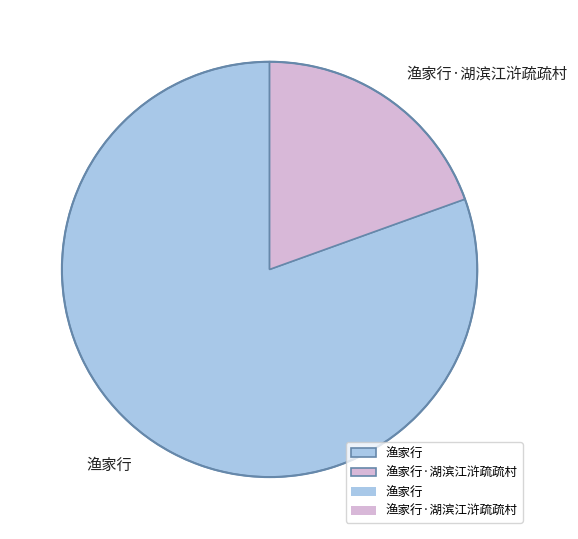

Rank the categories by value from lowest to highest.

渔家行·湖滨江浒疏疏村, 渔家行